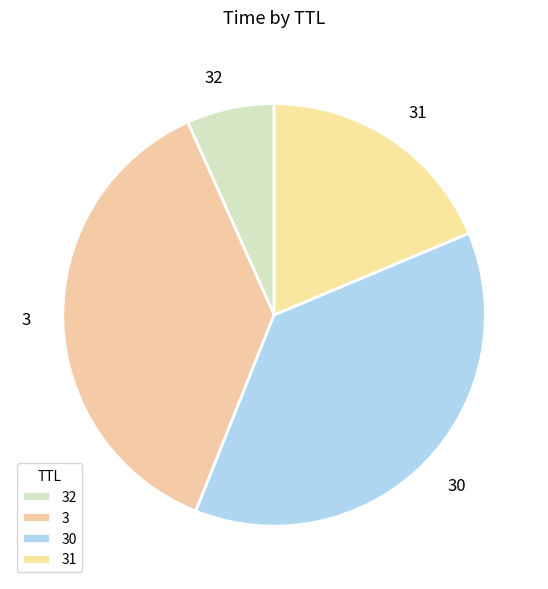

The 32 slice represents 7% of the pie. True or false?

True